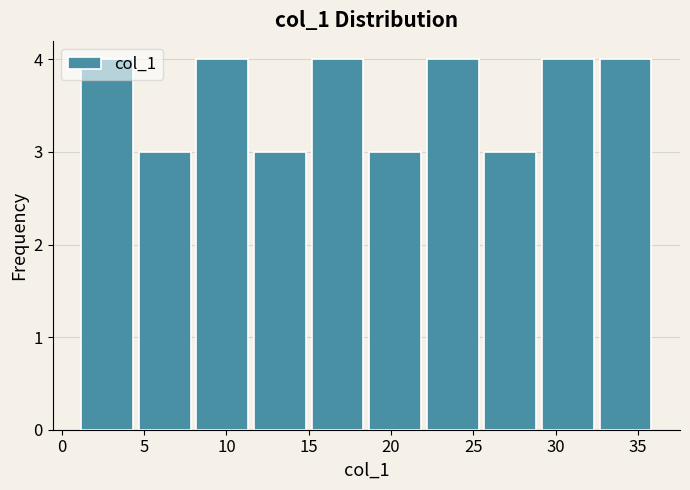

Reading left to right, list every bar in this chart as the range it spans on the x-axis followed by its height. The values are not printed on the chart, so give them approximately, as read against the axis.

1.0 to 4.5: 4
4.5 to 8.0: 3
8.0 to 11.5: 4
11.5 to 15.0: 3
15.0 to 18.5: 4
18.5 to 22.0: 3
22.0 to 25.5: 4
25.5 to 29.0: 3
29.0 to 32.5: 4
32.5 to 36.0: 4